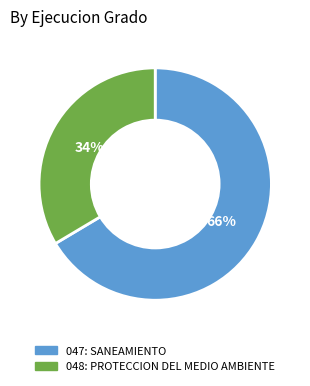

What percentage is the 047: SANEAMIENTO slice, to the nearest percent?

66%